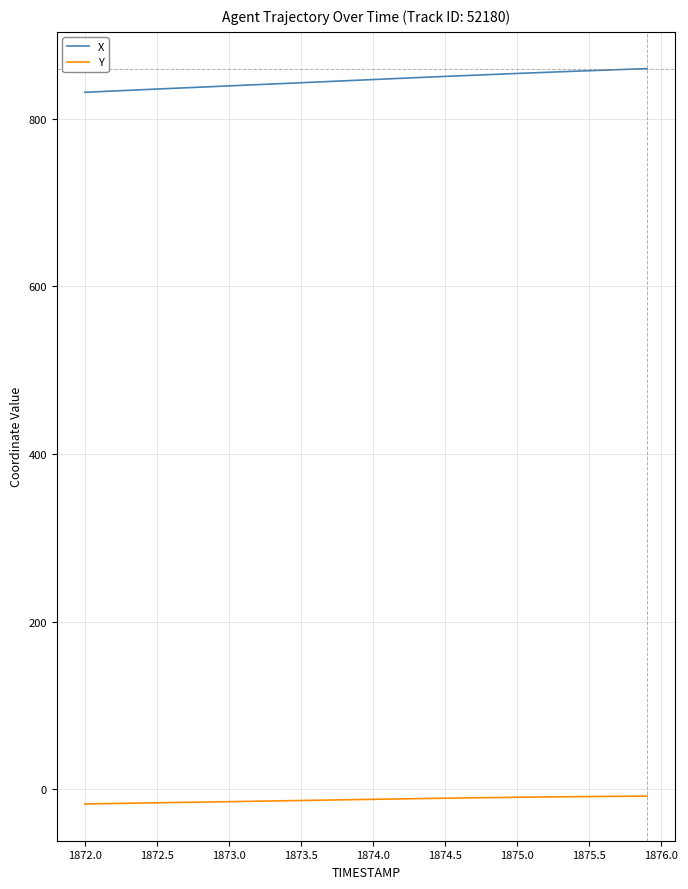

True or false: Y and X cross at least once.

False